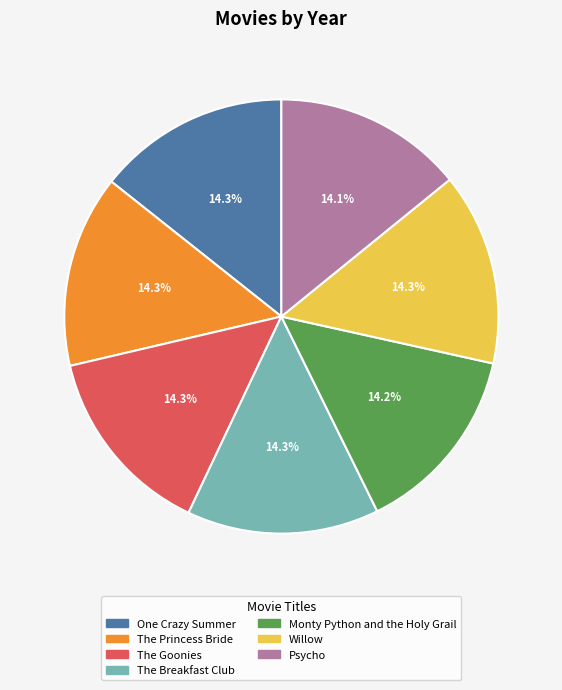

Combined, what portion of the pie is Willow and Monty Python and the Holy Grail?

28.6%